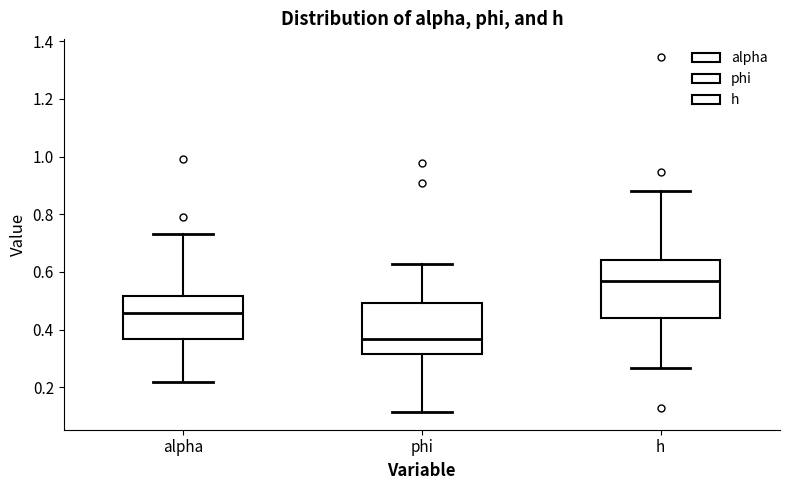

Reading left to right, read every box against the y-axis: the position of its median line, the range the box covers, and the ends of its whiskers. The values are not printed on the chart, so give them approximately, as read against the axis.

alpha: median 0.46, box 0.36 to 0.52, whiskers 0.22 to 0.74
phi: median 0.36, box 0.32 to 0.50, whiskers 0.12 to 0.62
h: median 0.56, box 0.44 to 0.64, whiskers 0.26 to 0.88